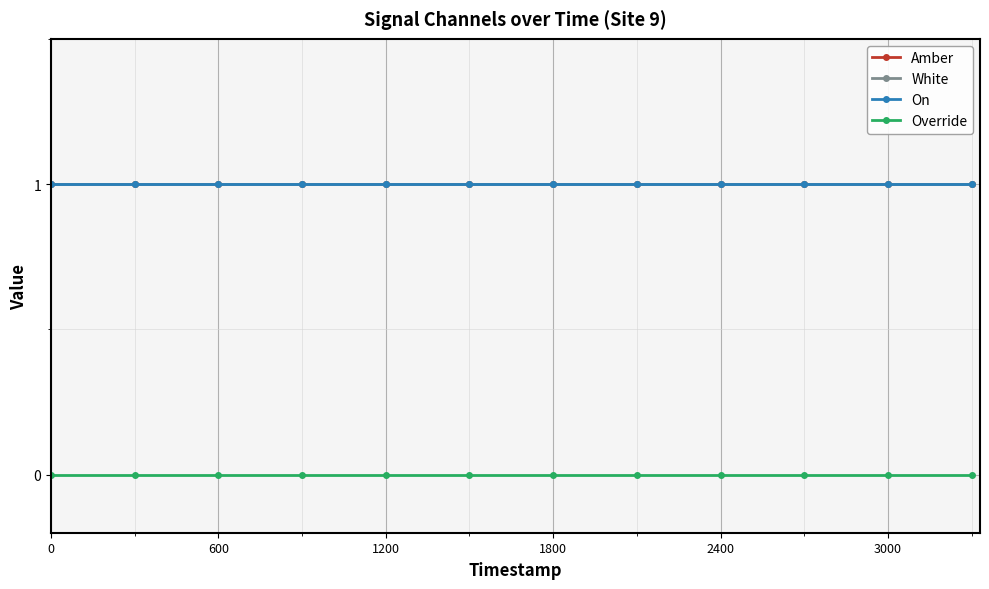

Does the chart have visible grid lines?

Yes